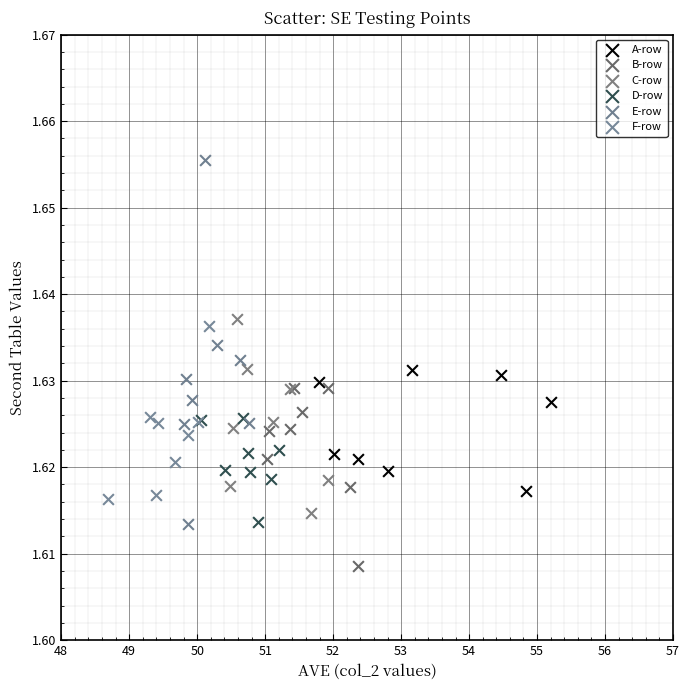

Which series has the largest Y range (max minus min)?

E-row